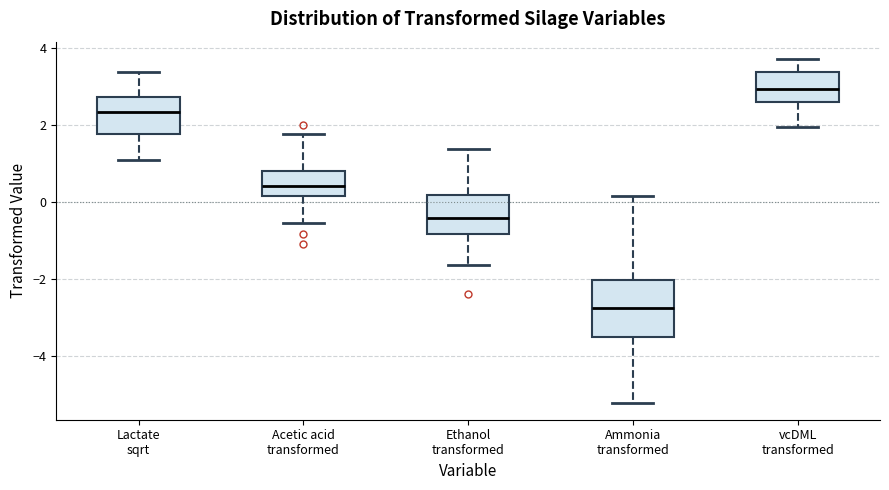

Reading left to right, transcribe this box plot: for each box, give where its median line is, the range the box spans, and where its two whiskers end, as read against the y-axis. The values are not printed on the chart, so give them approximately, as read against the axis.

Lactate sqrt: median 2.4, box 1.8 to 2.8, whiskers 1.0 to 3.4
Acetic acid transformed: median 0.4, box 0.2 to 0.8, whiskers -0.6 to 1.8
Ethanol transformed: median -0.4, box -0.8 to 0.2, whiskers -1.6 to 1.4
Ammonia transformed: median -2.8, box -3.6 to -2.0, whiskers -5.2 to 0.2
vcDML transformed: median 3.0, box 2.6 to 3.4, whiskers 2.0 to 3.8